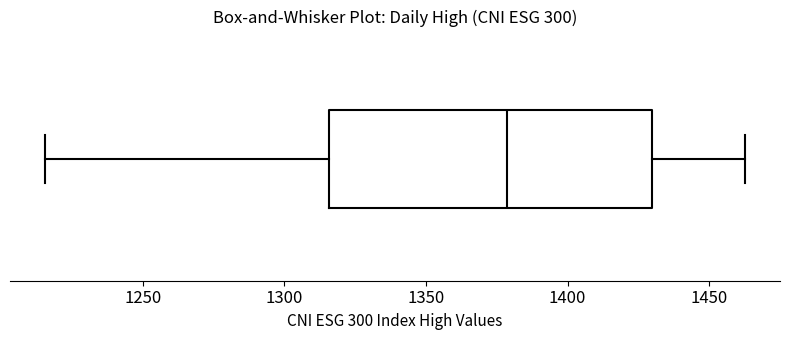

Transcribe this box plot: give where the median line is, the range the box spans, and where the two whiskers end, as read against the x-axis. The values are not printed on the chart, so give them approximately, as read against the axis.

median 1380, box 1315 to 1430, whiskers 1215 to 1465